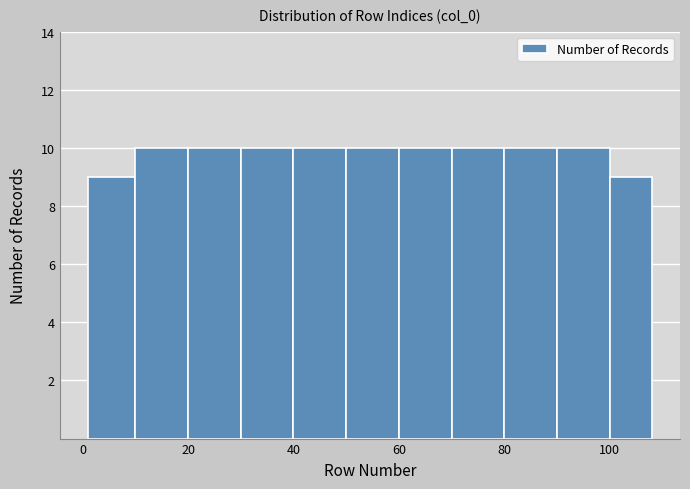

Reading left to right, list every bar in this chart as the range it spans on the x-axis followed by its height. Neither the bar edges nor the heights are printed on the chart, so give them approximately, as read against the axes.

1 to 10: 9
10 to 20: 10
20 to 30: 10
30 to 40: 10
40 to 50: 10
50 to 60: 10
60 to 70: 10
70 to 80: 10
80 to 90: 10
90 to 100: 10
100 to 108: 9